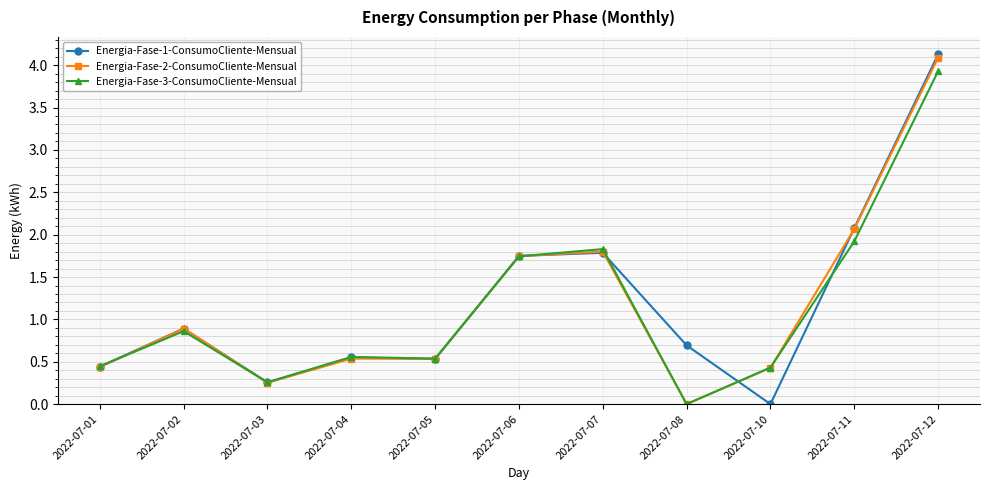

Which series changed the most between 2022-07-05 and 2022-07-11?

Energia-Fase-1-ConsumoCliente-Mensual